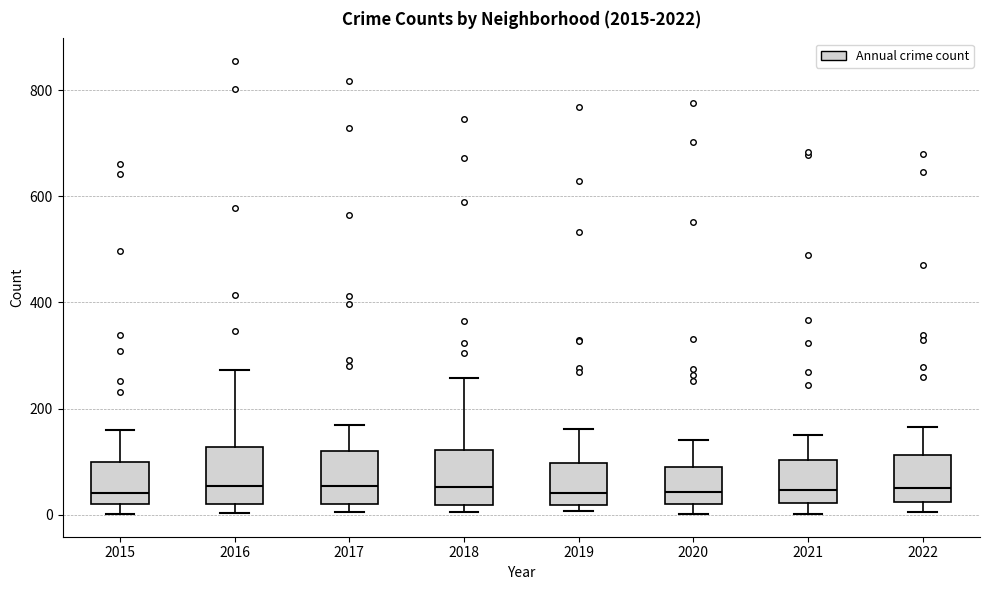

Reading left to right, transcribe this box plot: for each box, give where its median line is, the range the box spans, and where its two whiskers end, as read against the y-axis. The values are not printed on the chart, so give them approximately, as read against the axis.

2015: median 40, box 20 to 100, whiskers 0 to 160
2016: median 60, box 20 to 120, whiskers 0 to 280
2017: median 60, box 20 to 120, whiskers 0 to 160
2018: median 60, box 20 to 120, whiskers 0 to 260
2019: median 40, box 20 to 100, whiskers 0 to 160
2020: median 40, box 20 to 80, whiskers 0 to 140
2021: median 40, box 20 to 100, whiskers 0 to 160
2022: median 60, box 20 to 120, whiskers 0 to 160